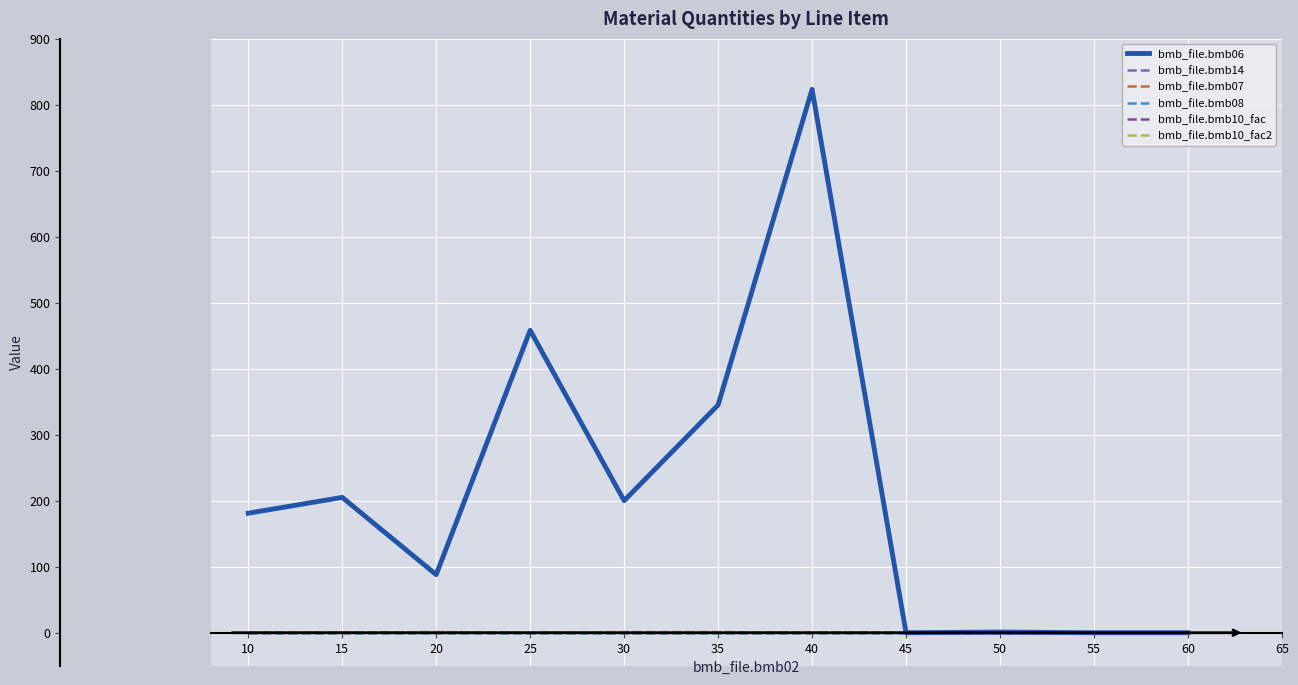

The bmb_file.bmb10_fac series shows 0.5 at 35. True or false?

False